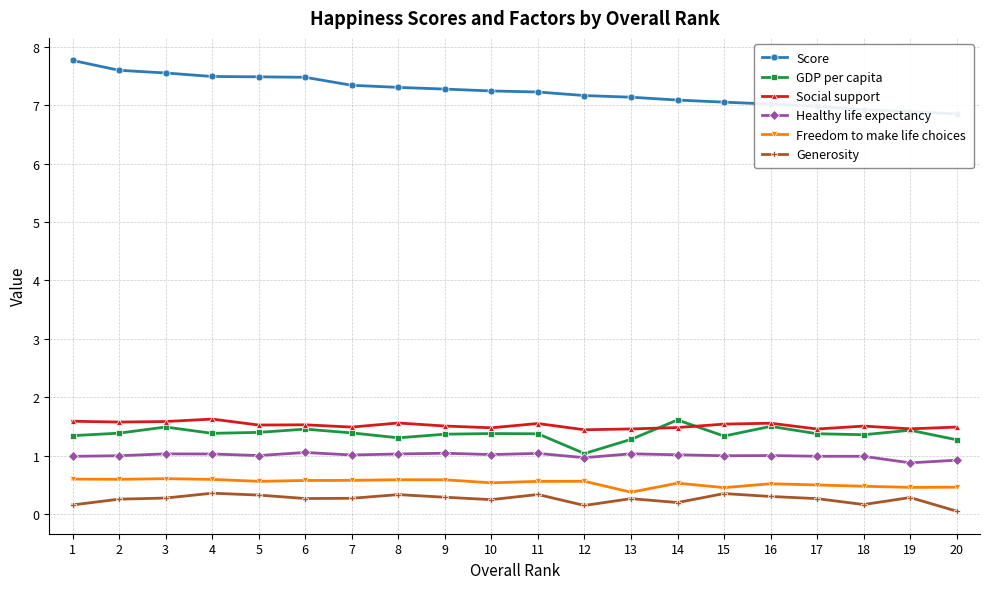

At how many categories does at least one series exceed 4?

20